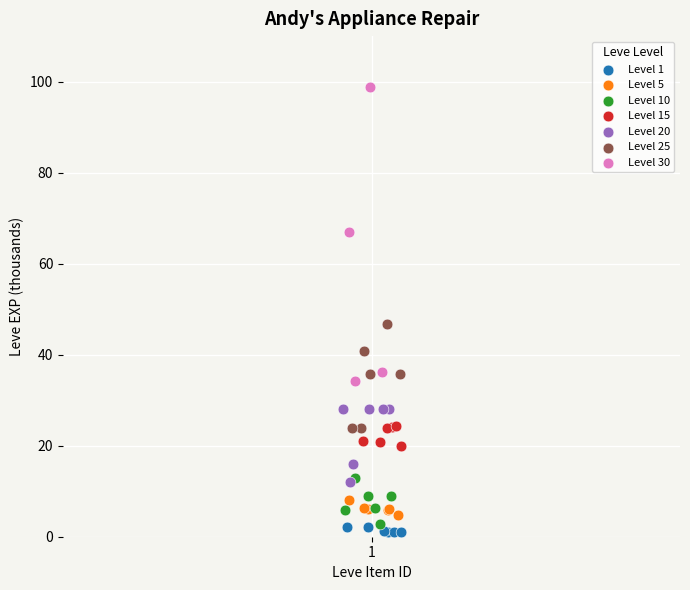

What are all the series names shown in the legend?

Level 1, Level 5, Level 10, Level 15, Level 20, Level 25, Level 30